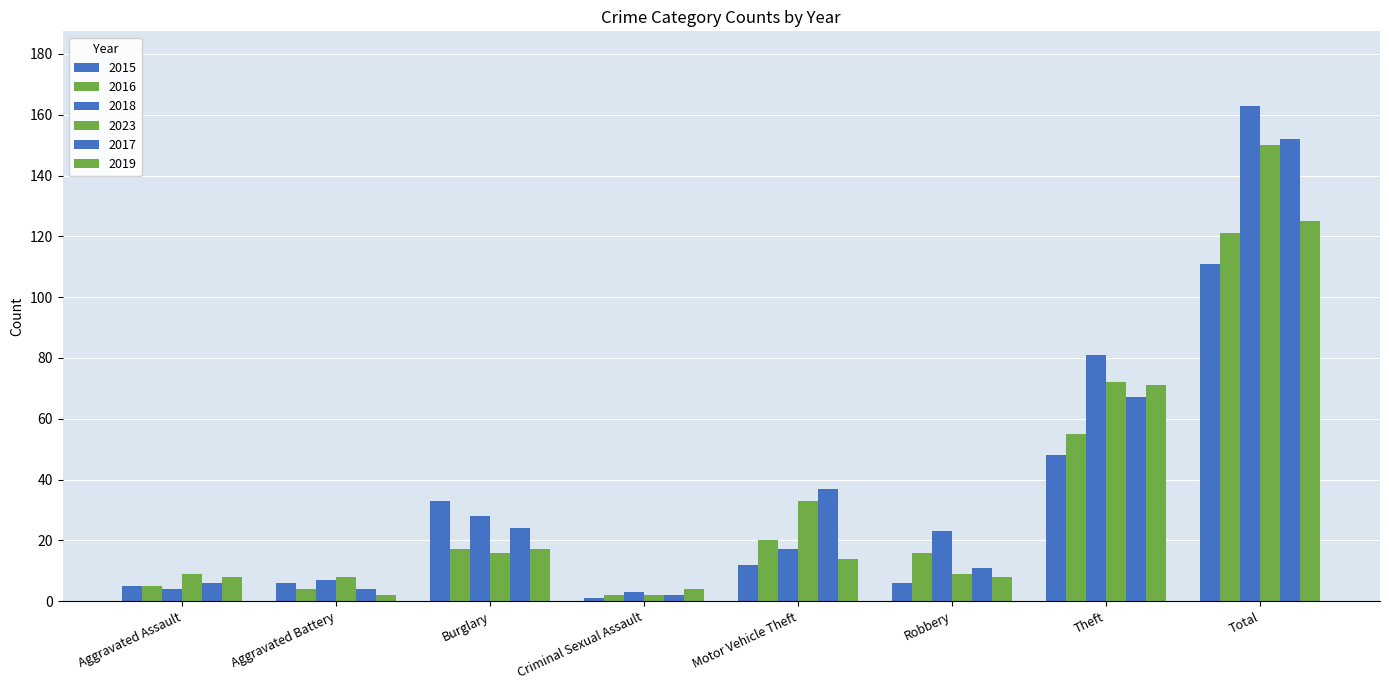

How many groups of bars are there?

8